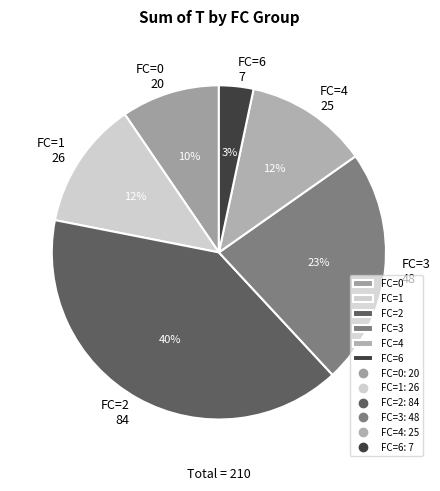

Count the number of slices in the pie.

6